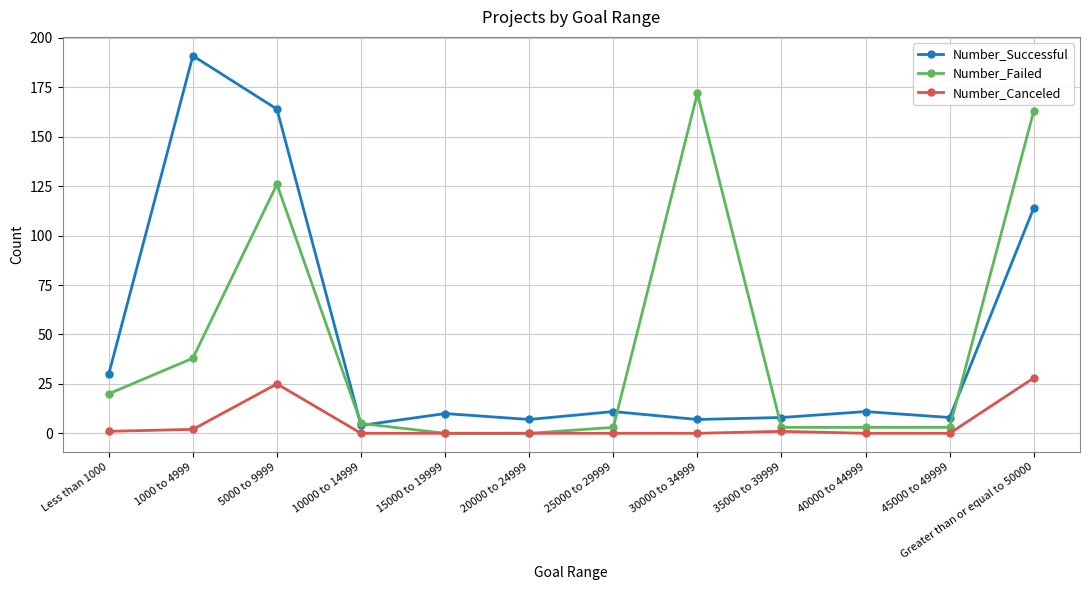

List the series in order of their peak value, lowest first.

Number_Canceled, Number_Failed, Number_Successful